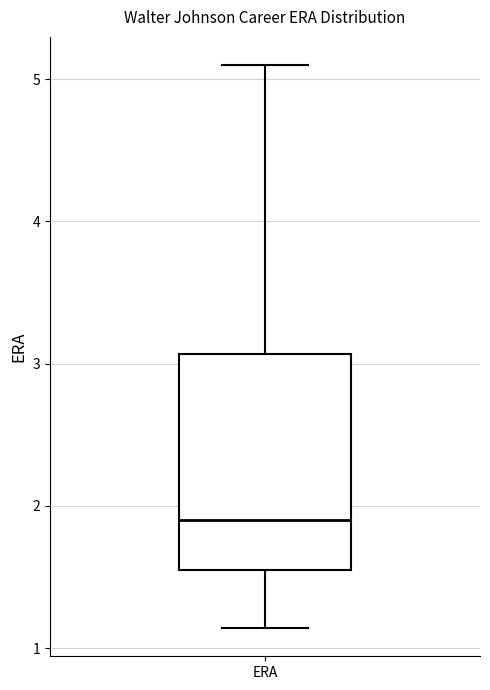

Read this box plot against the y-axis: the position of the median line, the range covered by the box, and the ends of both whiskers. The values are not printed on the chart, so give them approximately, as read against the axis.

median 1.9, box 1.6 to 3.1, whiskers 1.1 to 5.1